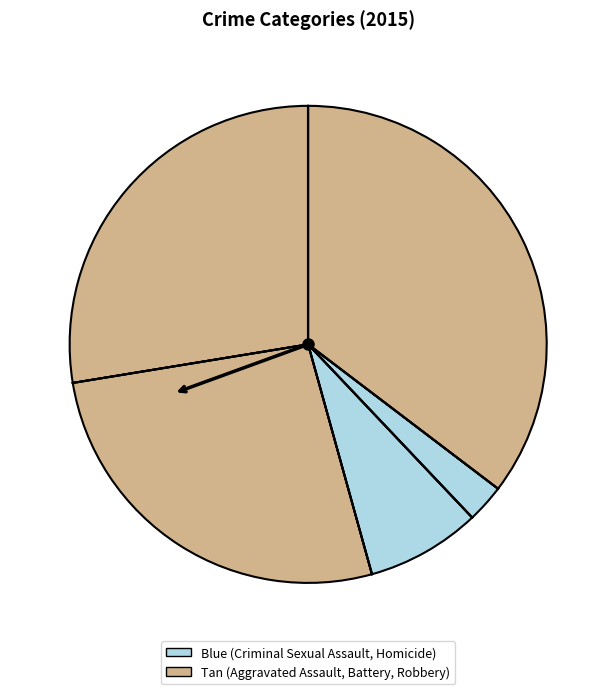

How many segments does this pie chart have?

5